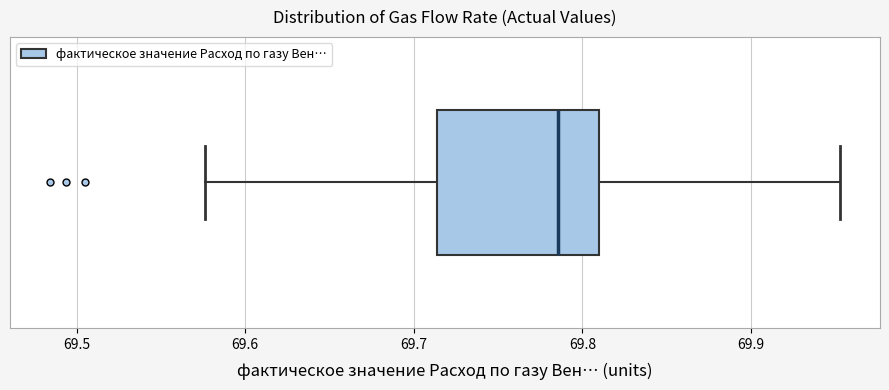

Read this box plot against the x-axis: the position of the median line, the range covered by the box, and the ends of both whiskers. The values are not printed on the chart, so give them approximately, as read against the axis.

median 69.79, box 69.71 to 69.81, whiskers 69.58 to 69.95